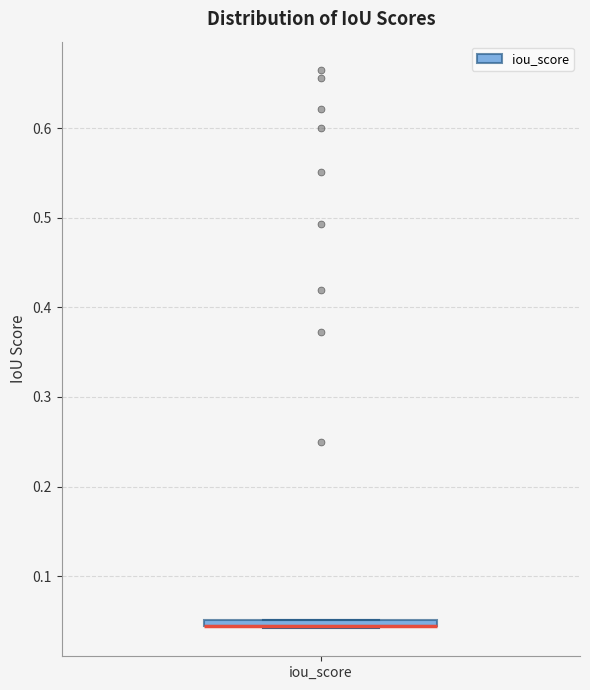

Where is the lower edge of the box for iou_score on the y-axis? The values are not printed on the chart, so give them approximately, as read against the axis.

0.04